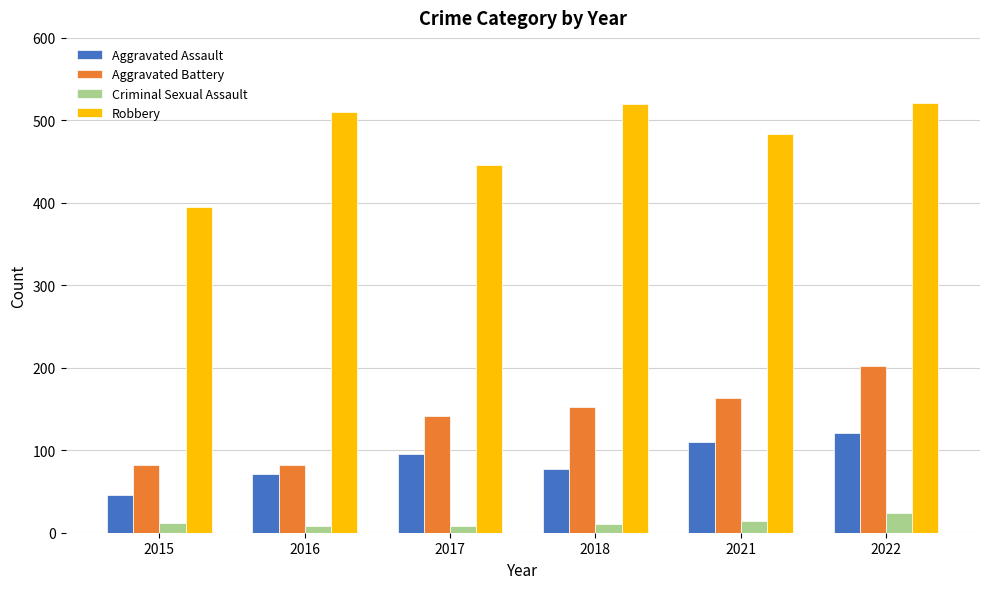

How many categories are shown in the chart?

6